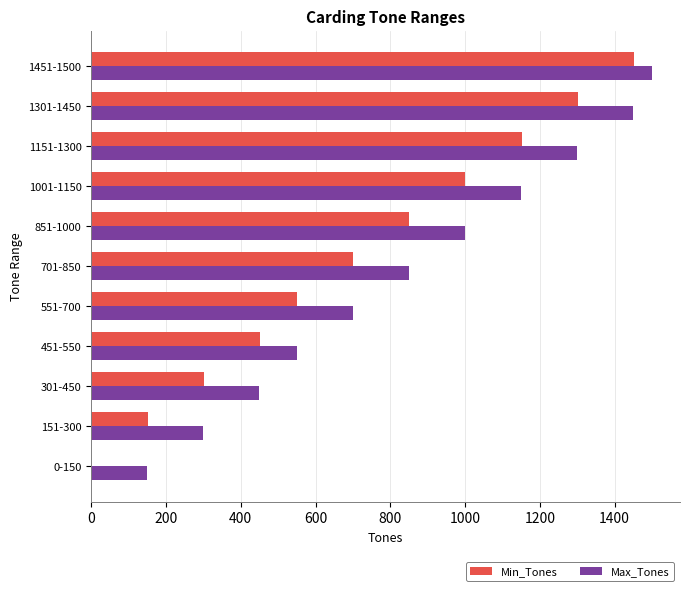

The Min_Tones series shows 444 at 701-850. True or false?

False